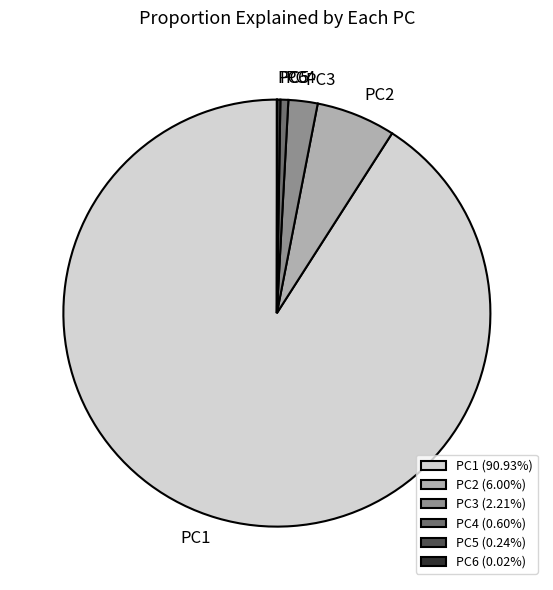

Does PC1 represent more than half of the total?

Yes